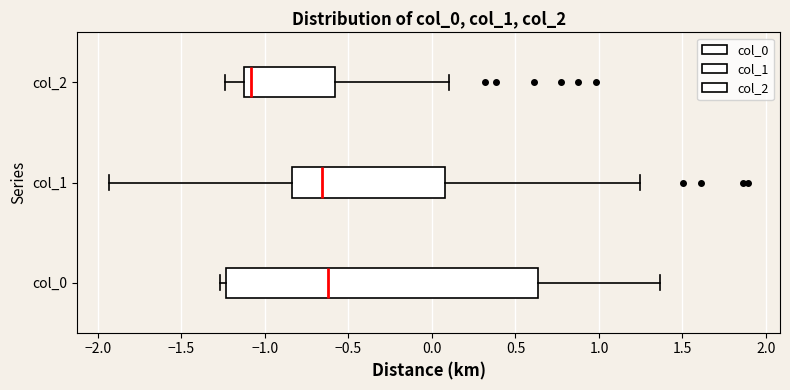

Comparing the boxes themselves (not the whiskers), which one is the widest?

col_0